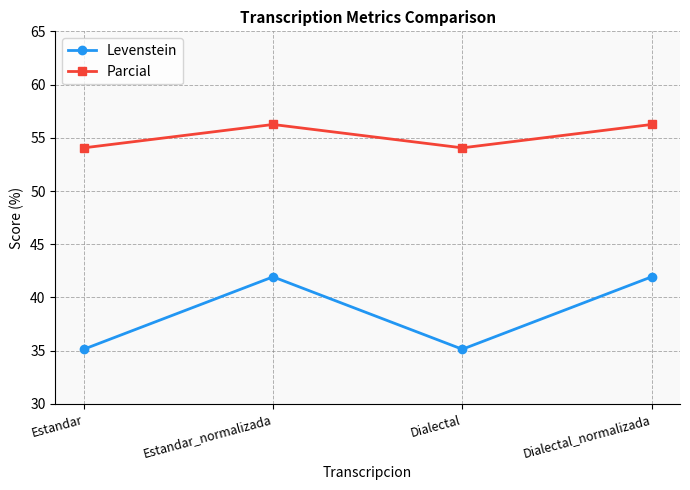

What is the lowest value of the Parcial series?

54.1